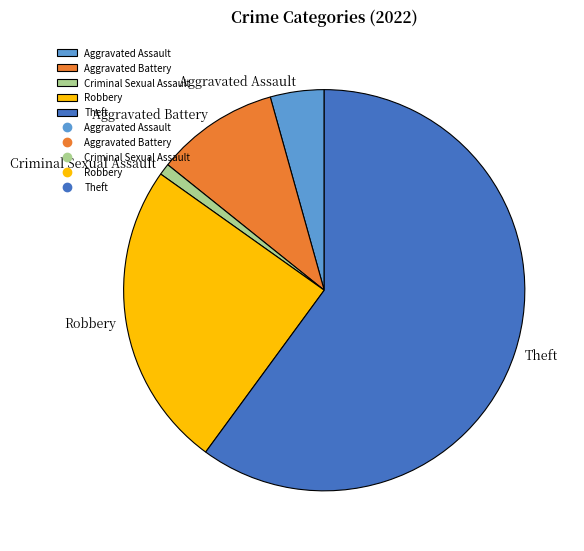

What is the ratio of the value at Theft to the value at Robbery?

2.4